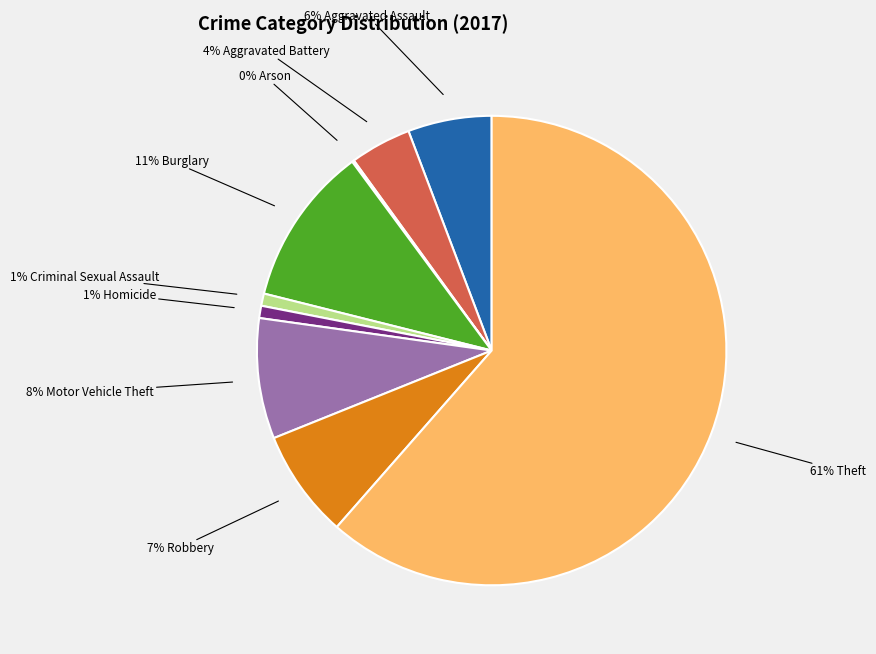

Which category has the smallest portion of the pie?

Arson